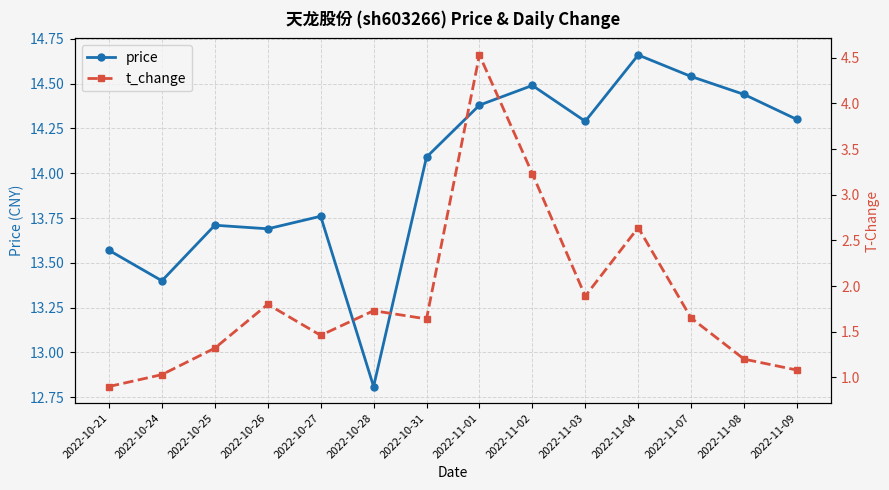

True or false: t_change has more than 0 interior local peaks.

True